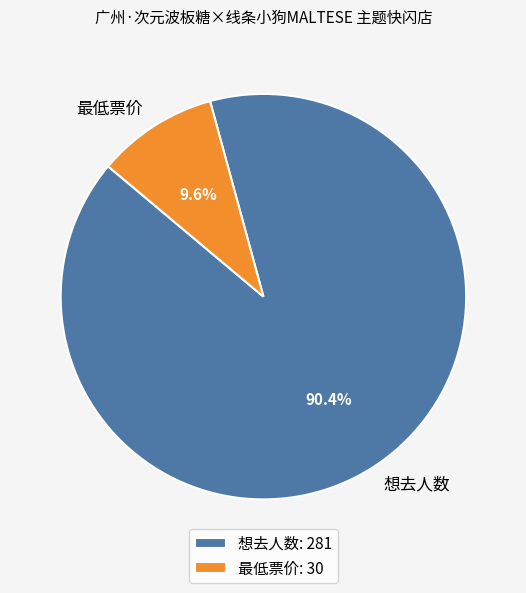

Do 最低票价 and 想去人数 together represent more than half of the pie?

Yes